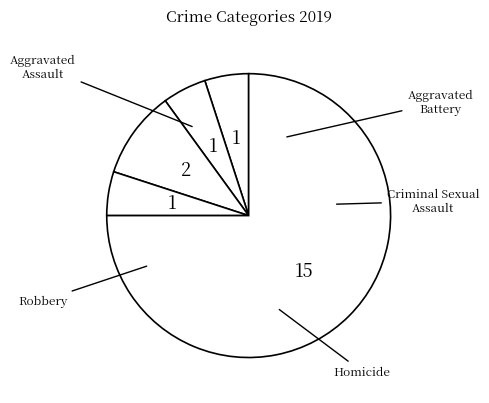

Count the number of slices in the pie.

5